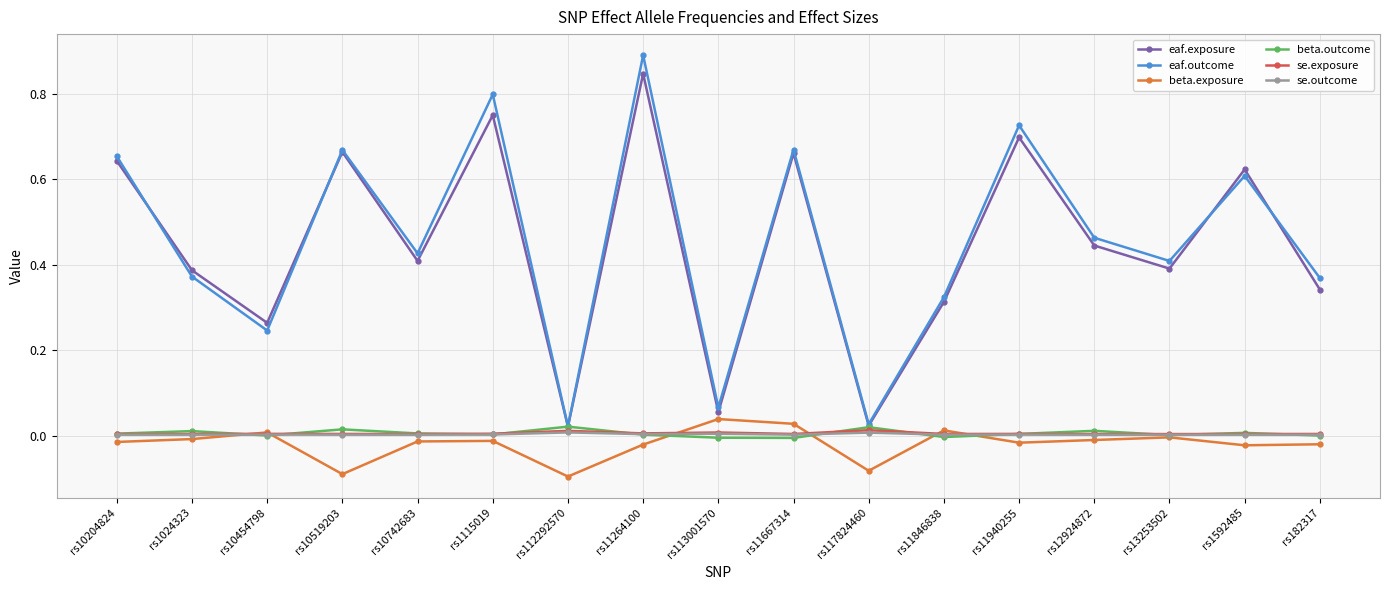

Which series has the widest spread of values?

eaf.outcome